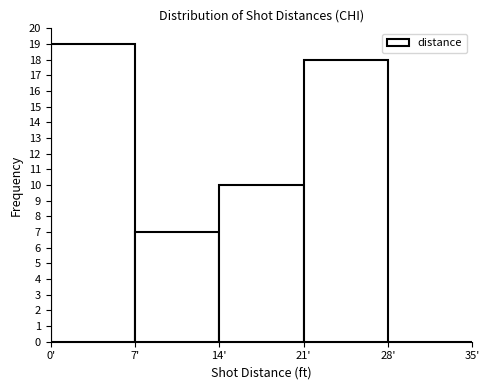

Reading left to right, list every bar in this chart as the range it spans on the x-axis followed by its height. The values are not printed on the chart, so give them approximately, as read against the axis.

0 to 7: 19
7 to 14: 7
14 to 21: 10
21 to 28: 18
28 to 35: 0